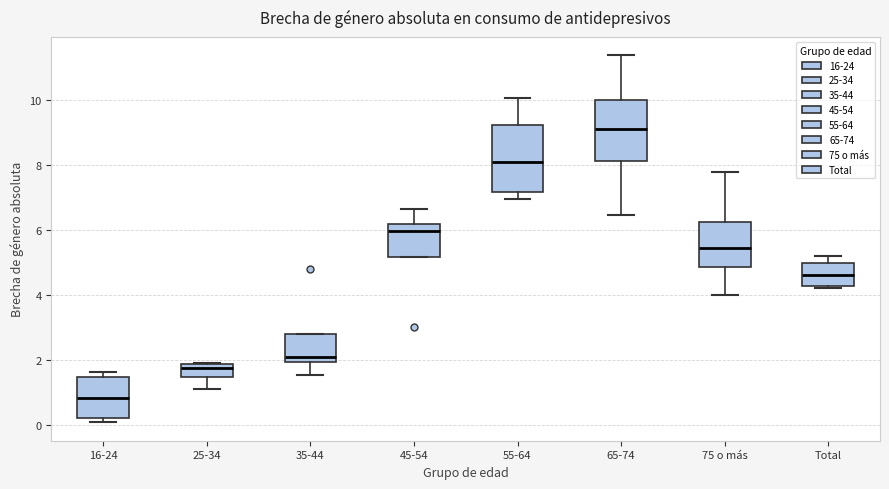

Where is the lower edge of the box for 35-44 on the y-axis? The values are not printed on the chart, so give them approximately, as read against the axis.

2.0